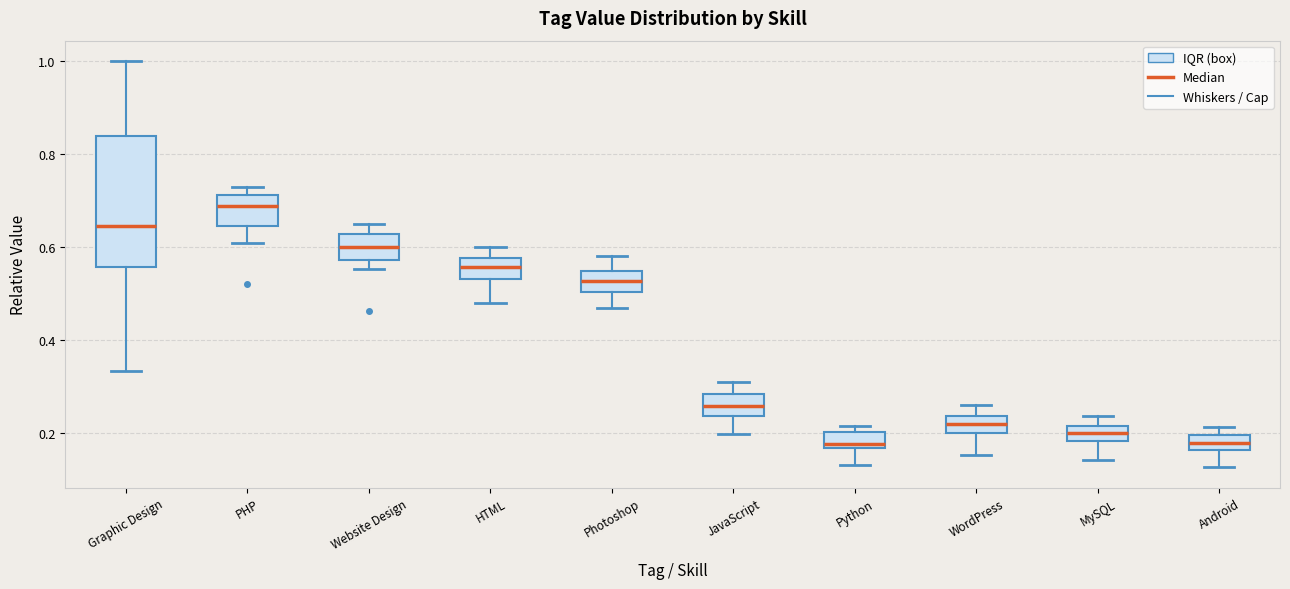

Comparing the boxes themselves (not the whiskers), which one is the tallest?

Graphic Design